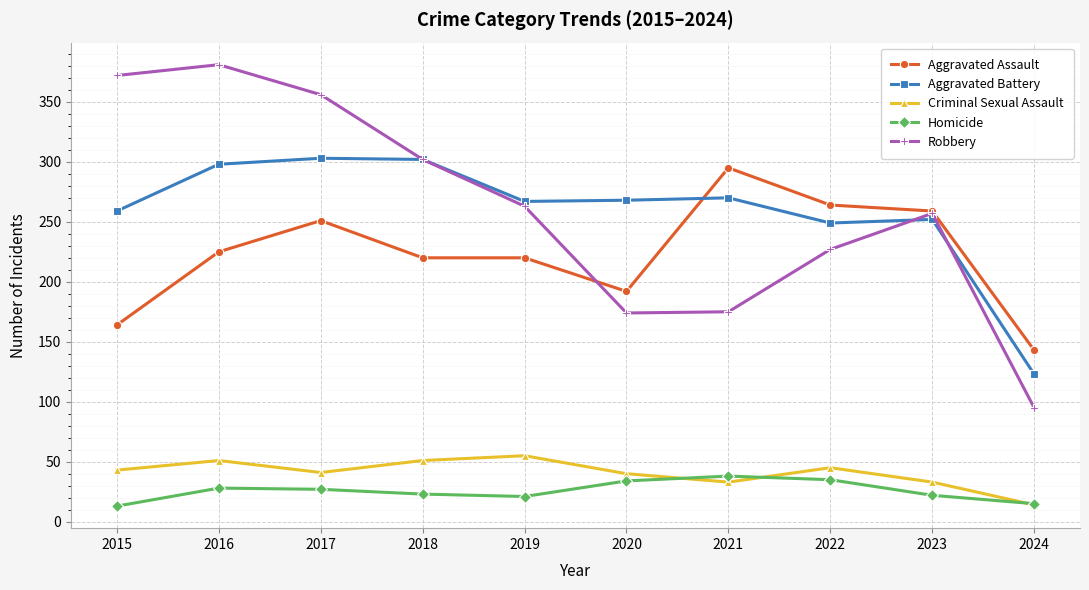

Which series has the largest range (max minus min)?

Robbery